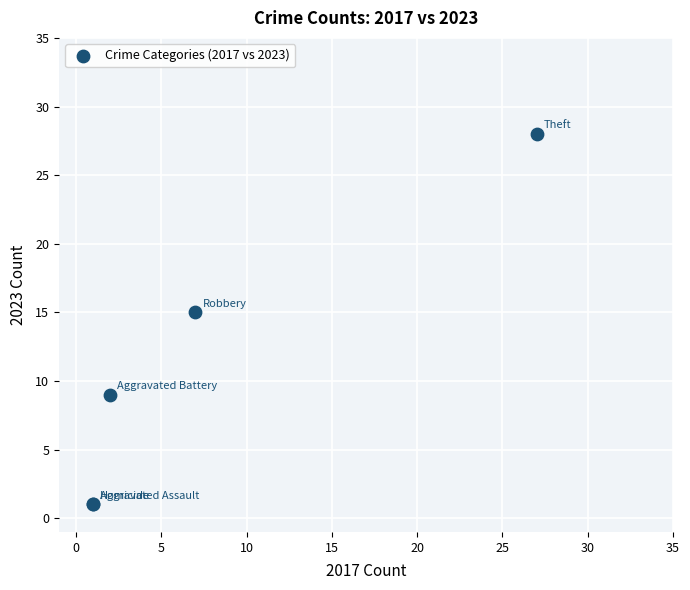

What Y value in the scatter plot is closest to 14?

15